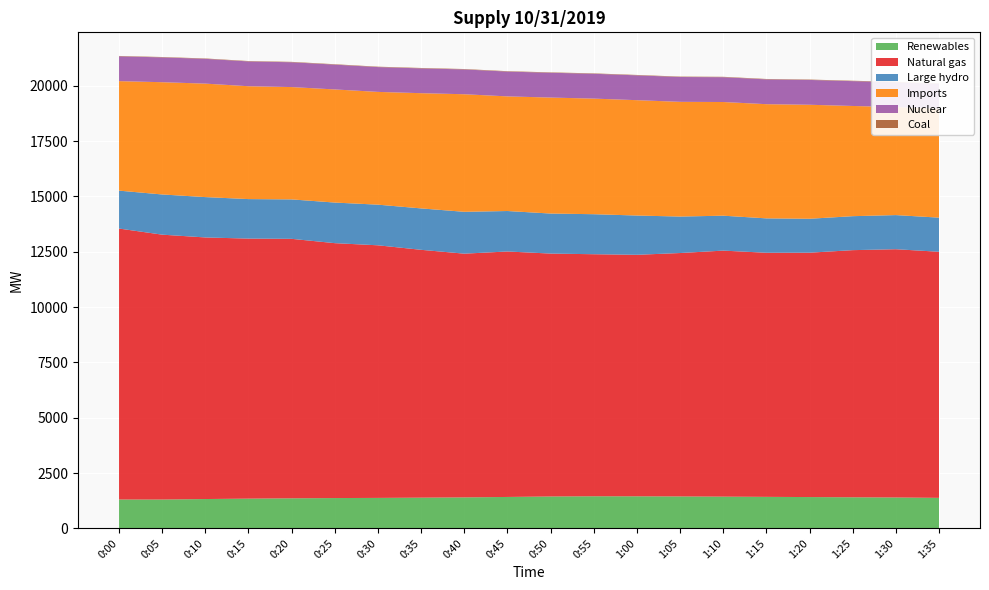

Reading left to right, extract all data points from this chart.

Renewables: 1303	1302	1325	1343	1358	1369	1376	1387	1399	1419	1440	1450	1448	1442	1433	1423	1414	1404	1395	1378
Natural gas: 12243	11968	11819	11749	11723	11517	11413	11198	11012	11091	10975	10936	10912	10998	11116	11029	11041	11166	11217	11119
Large hydro: 1713	1816	1823	1785	1782	1834	1836	1871	1891	1828	1809	1808	1774	1648	1578	1554	1533	1535	1542	1542
Imports: 4947	5072	5127	5099	5075	5111	5095	5206	5312	5179	5240	5223	5212	5183	5136	5159	5151	4979	4881	4926
Nuclear: 1121	1121	1120	1121	1121	1121	1121	1120	1121	1121	1121	1122	1122	1122	1121	1121	1121	1122	1122	1122
Coal: 17	17	17	17	18	18	18	19	18	18	17	18	18	18	18	18	18	18	19	19